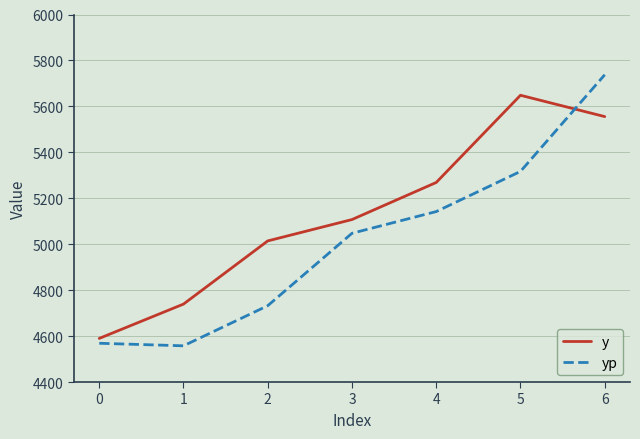

Which series changed the most between 4 and 5?

y